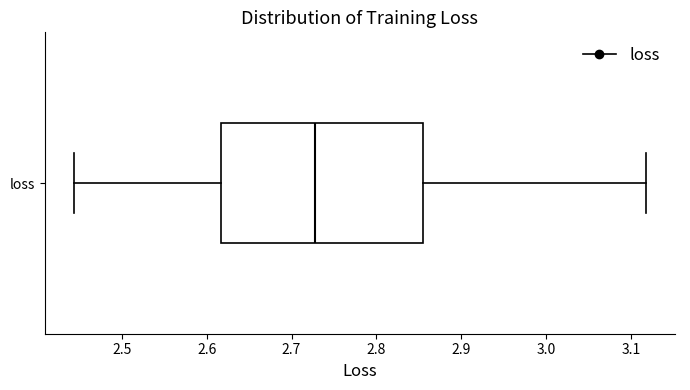

Where does the left whisker of the box for loss end on the x-axis? The values are not printed on the chart, so give them approximately, as read against the axis.

2.44